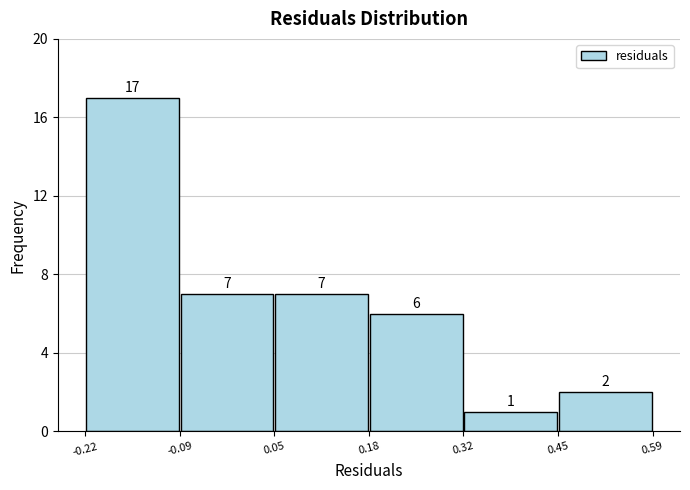

Over which range of the x-axis is the bar tallest?

-0.22 to -0.09